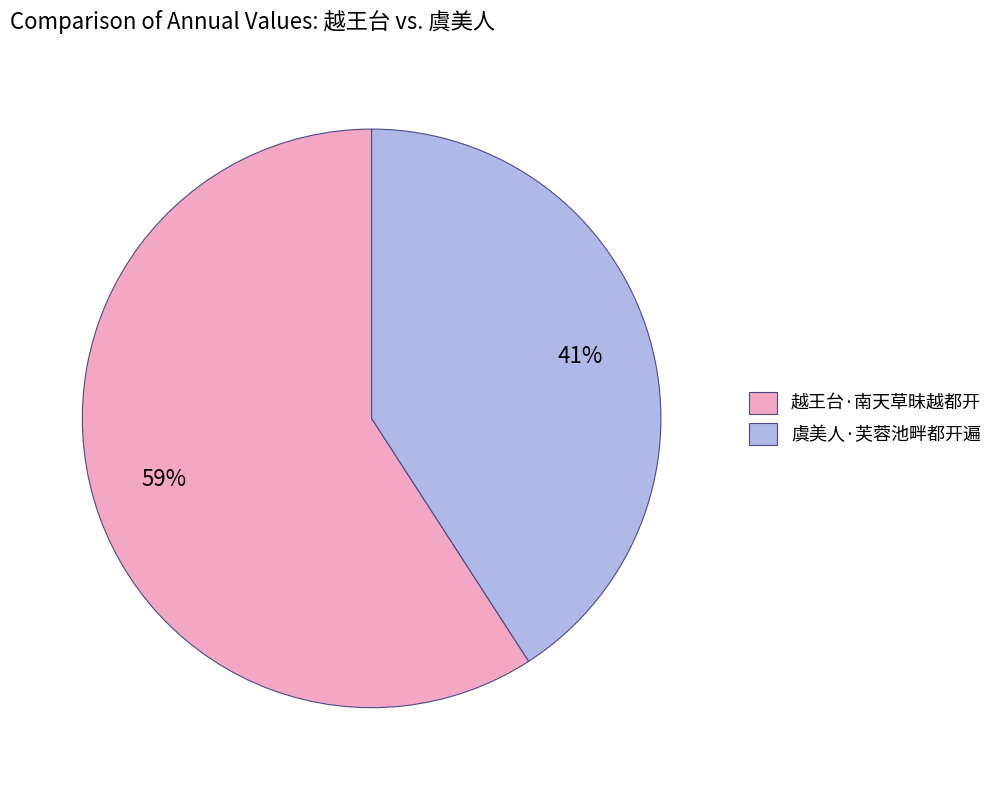

What percentage is the 虞美人·芙蓉池畔都开遍 slice, to the nearest percent?

41%